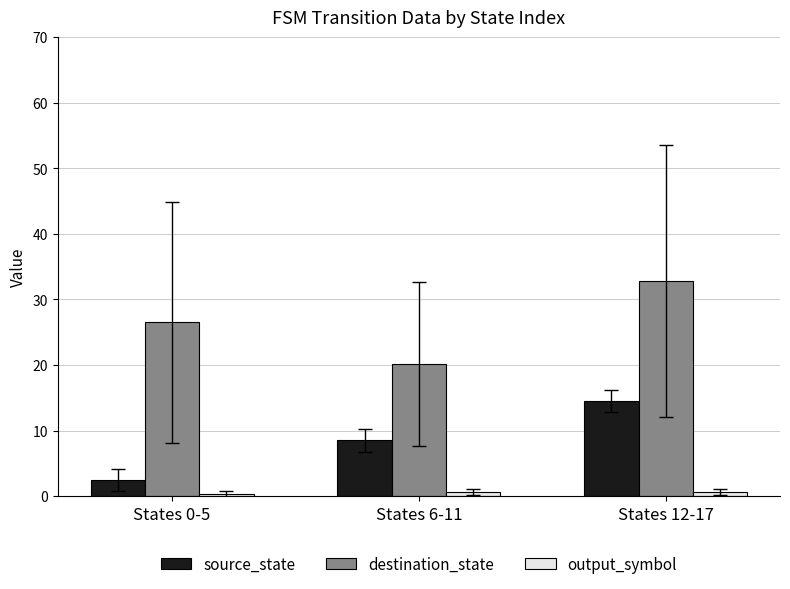

Rank the categories by destination_state value from highest to lowest.

States 12-17, States 0-5, States 6-11